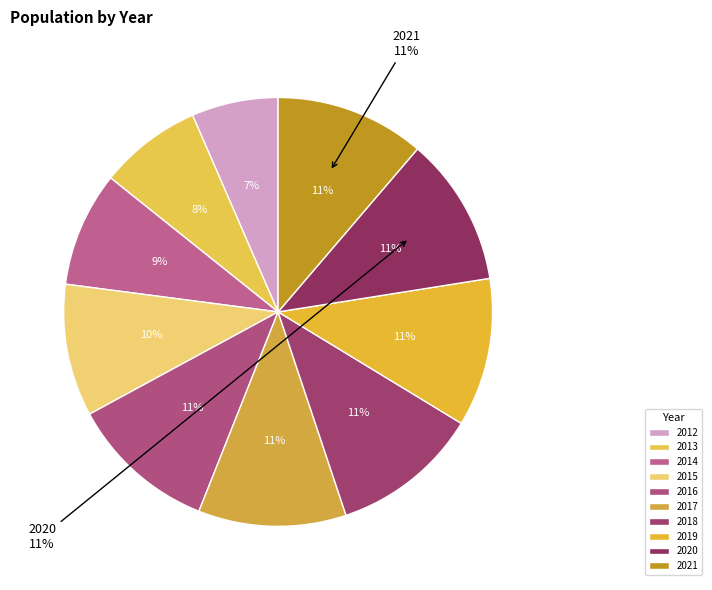

To the nearest percent, what percentage of the pie is 2017?

11%